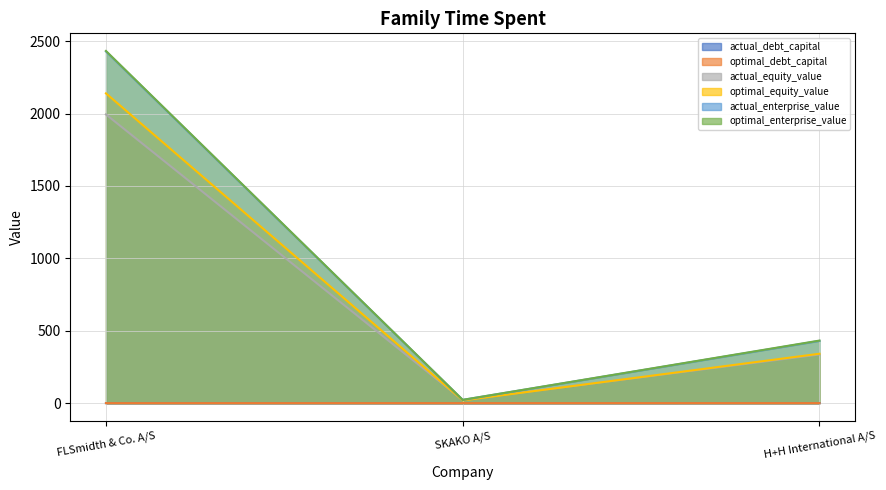

True or false: actual_equity_value has a value of 21.3 at SKAKO A/S.

True